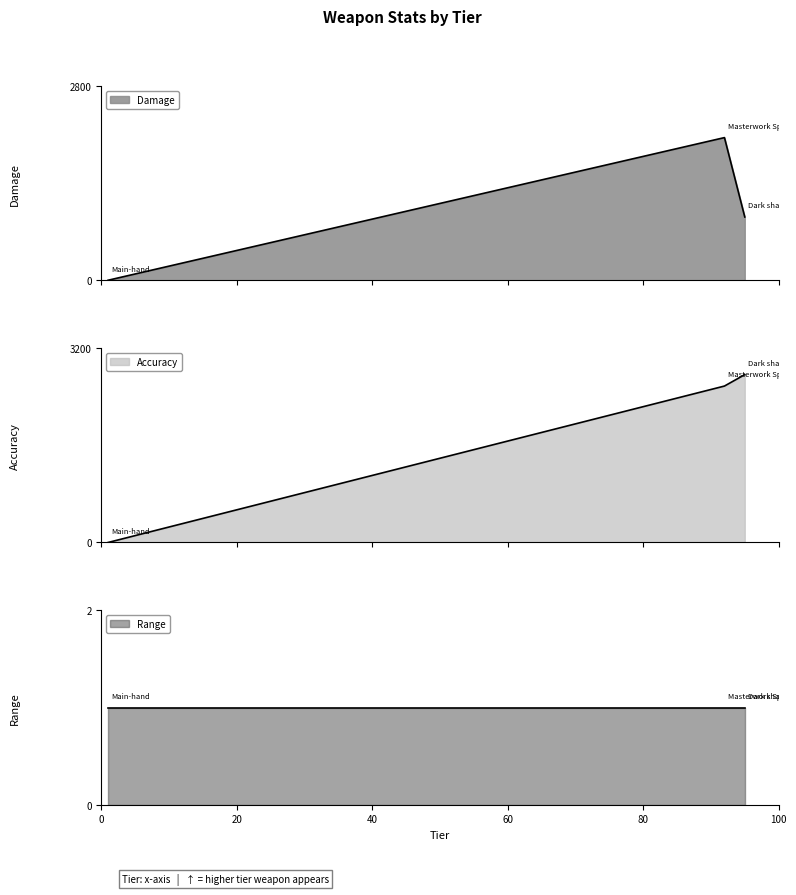

What is the difference between the maximum and minimum values in the Accuracy series?

2765.0